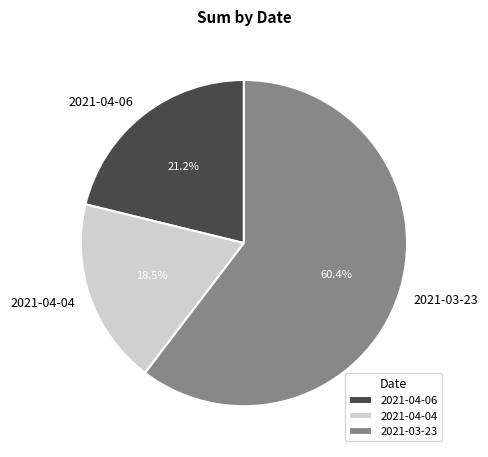

To the nearest percent, what is the combined percentage of 2021-04-06 and 2021-03-23?

82%